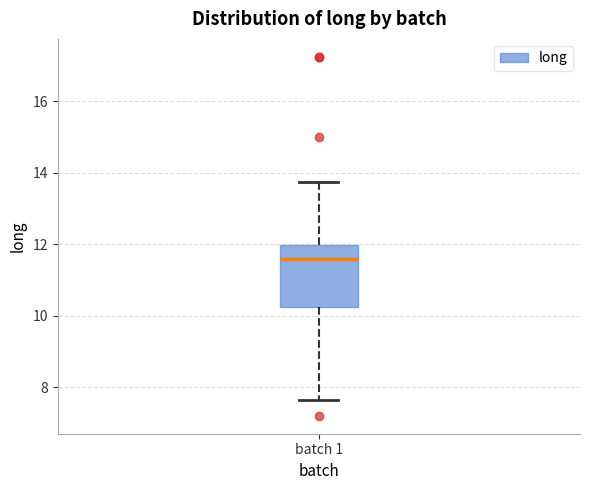

Read this box plot against the y-axis: the position of the median line, the range covered by the box, and the ends of both whiskers. The values are not printed on the chart, so give them approximately, as read against the axis.

median 11.6, box 10.2 to 12.0, whiskers 7.6 to 13.8